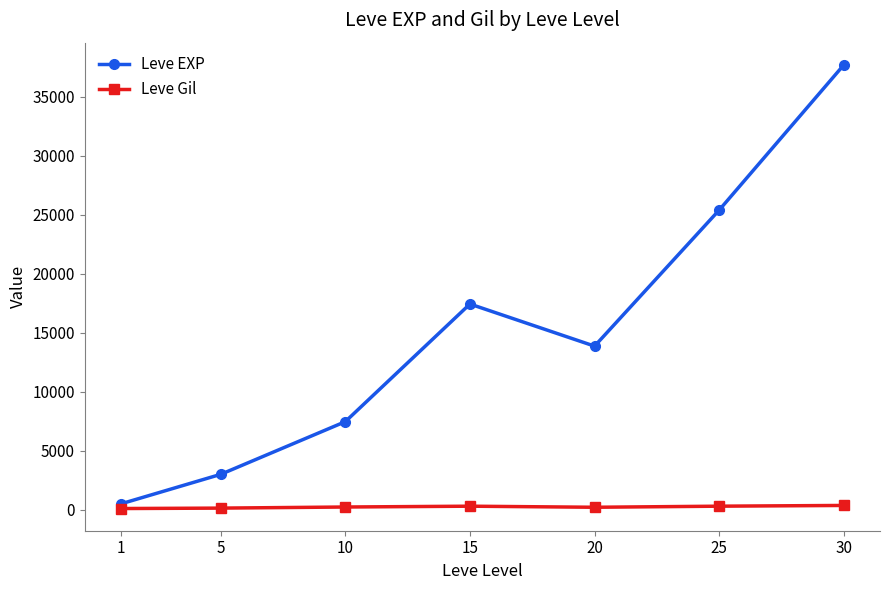

What is the lowest value of the Leve EXP series?

510.2